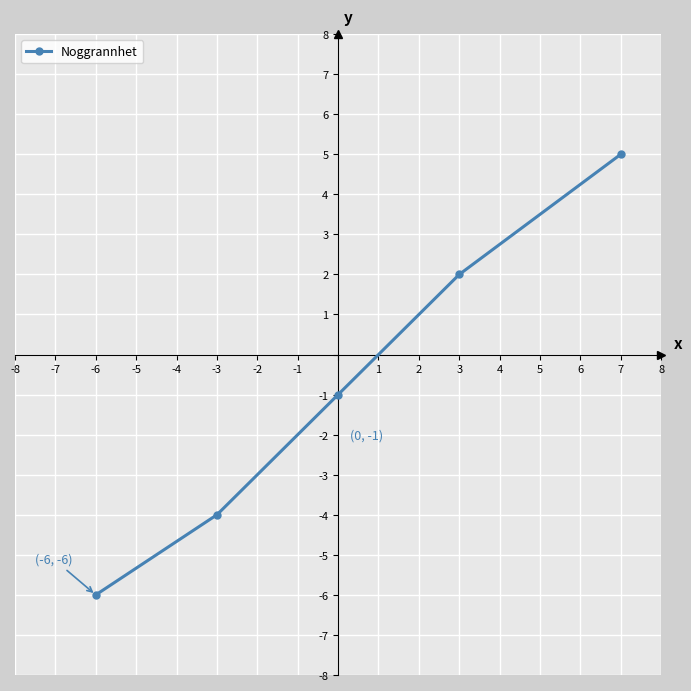

What is the minimum value shown in the chart?

-6